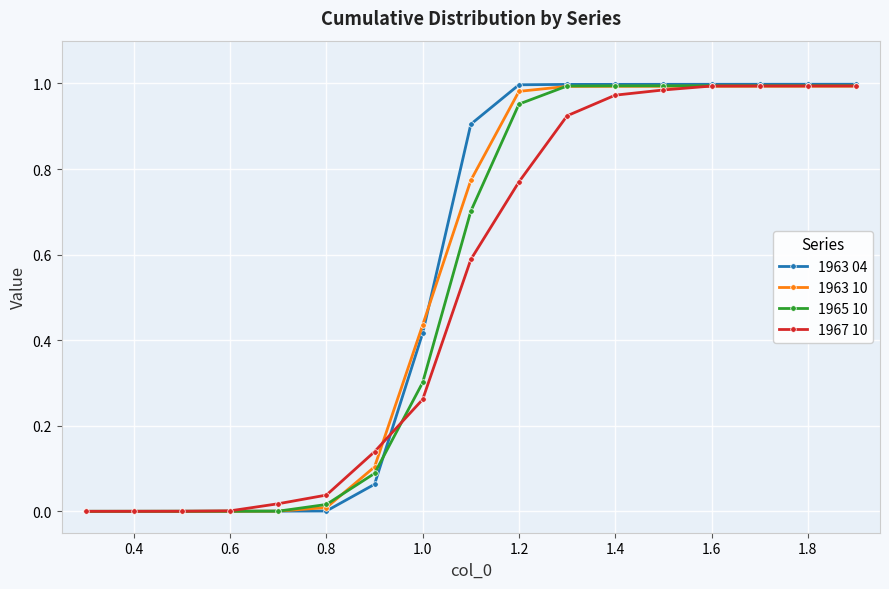

Which series has the widest spread of values?

1963 04